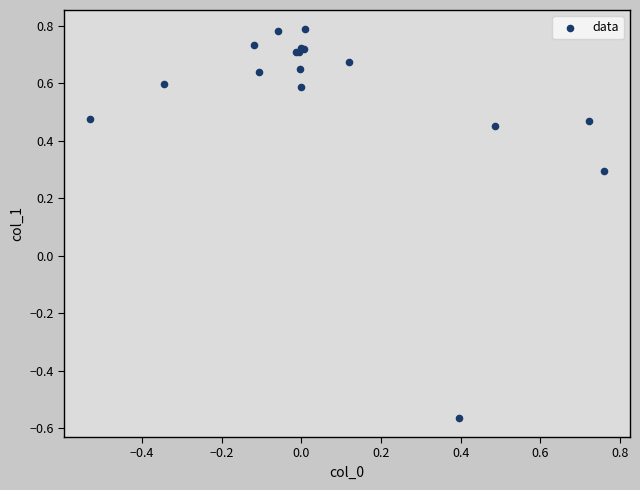

What Y value in the scatter plot is closest to 0?

0.3